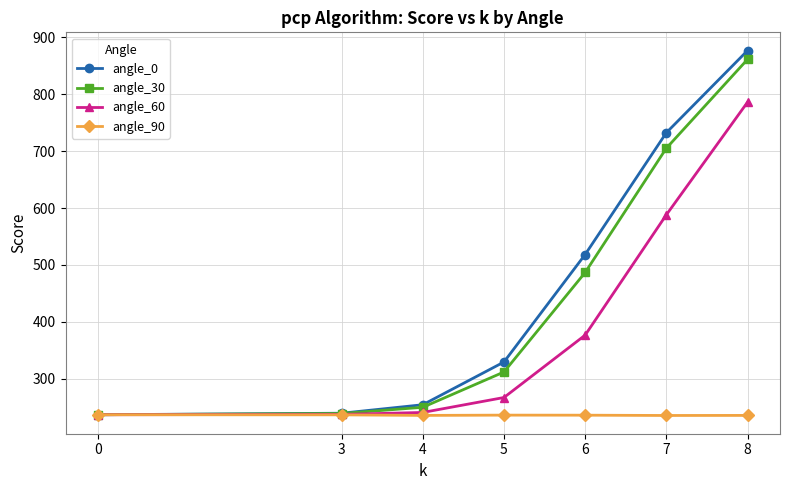

Does the chart display data point markers on the line(s)?

Yes